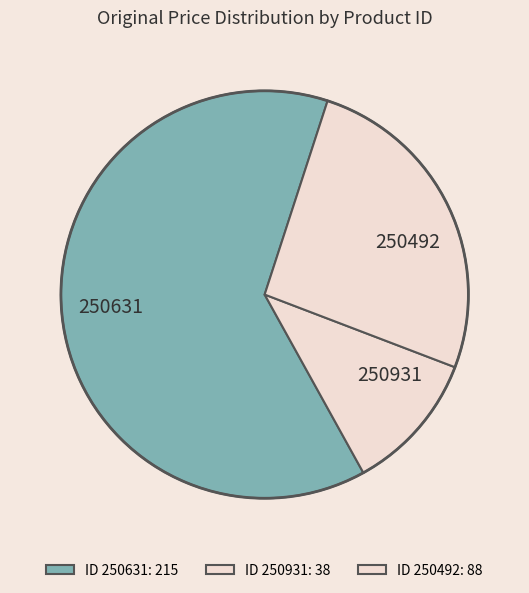

What is the ratio of the value at 250631 to the value at 250931?

5.7